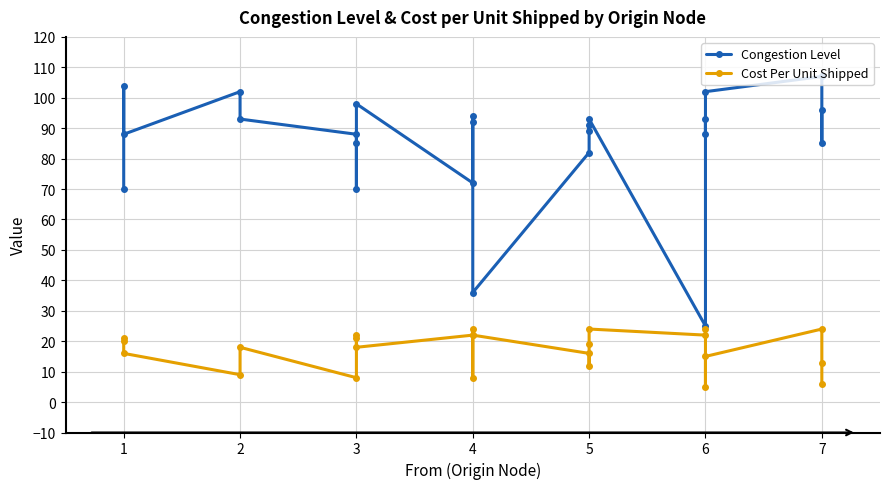

How many data points in Congestion Level are above 91?

11